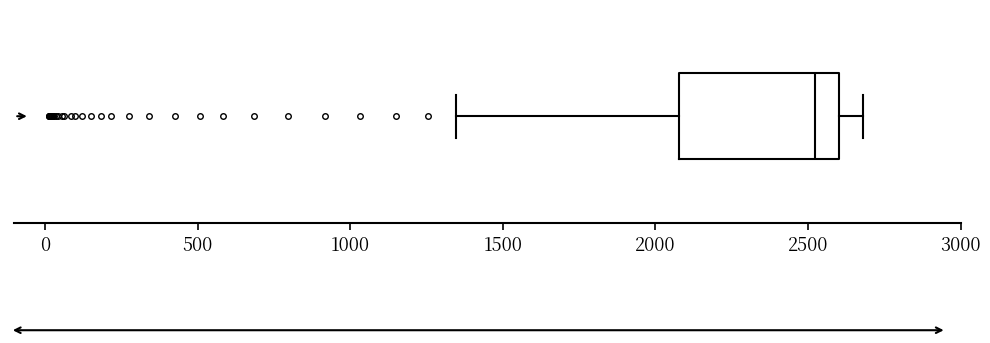

Where is the right edge of the box on the x-axis? The values are not printed on the chart, so give them approximately, as read against the axis.

2600